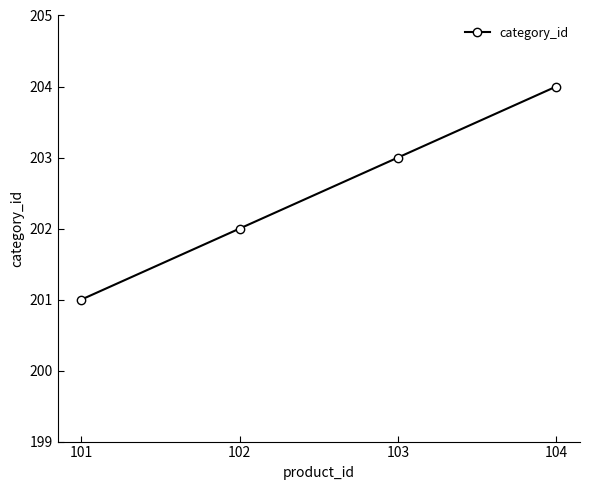

List the labels in order of value, smallest first.

101, 102, 103, 104